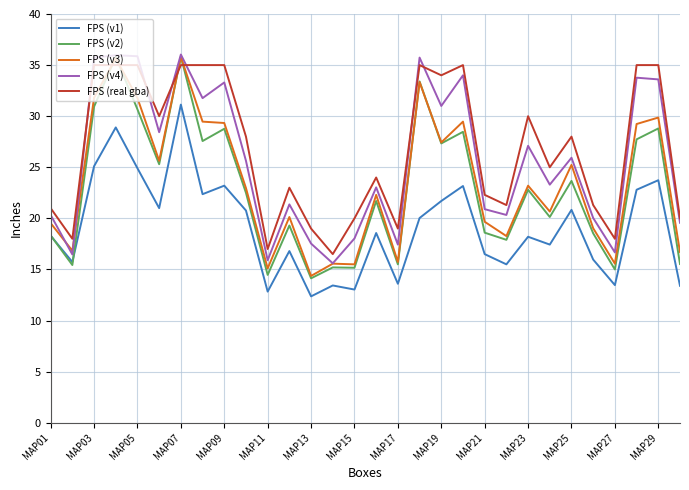

What is the minimum value for FPS (v3)?

14.4